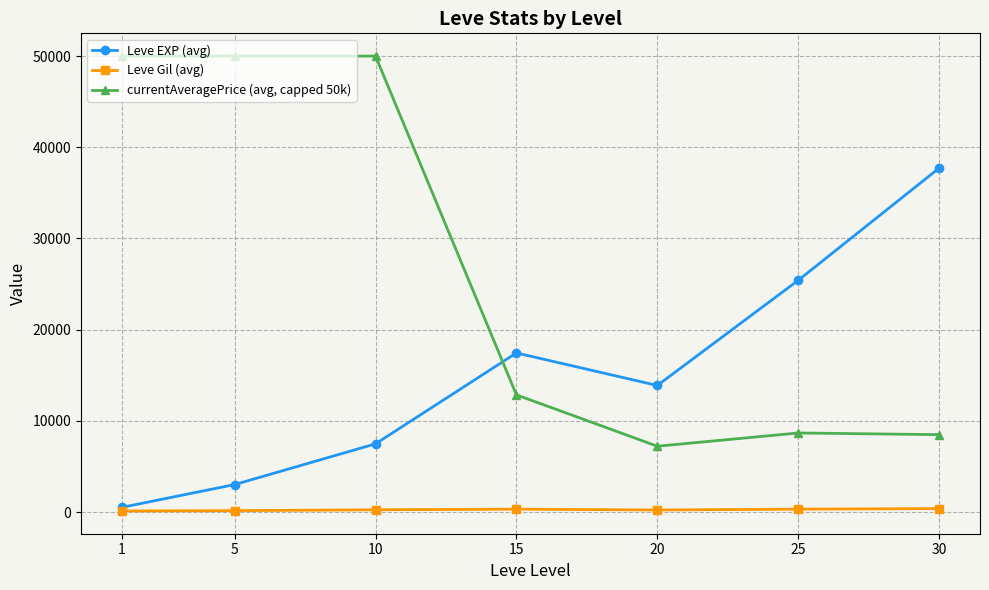

Is the value of currentAveragePrice (avg, capped 50k) at 1 greater than the value of Leve Gil (avg) at 15?

Yes